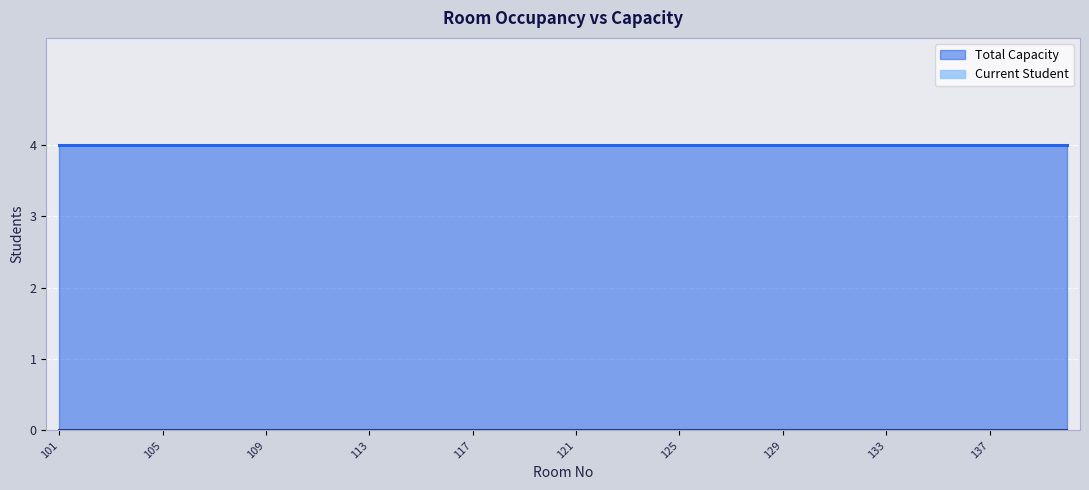

Reading right to left, what are all the values shown in this chart?

Current Student: 140=0	139=0	138=0	137=0	136=0	135=0	134=0	133=0	132=0	131=0	130=0	129=0	128=0	127=0	126=0	125=0	124=0	123=0	122=0	121=0	120=0	119=0	118=0	117=0	116=0	115=0	114=0	113=0	112=0	111=0	110=0	109=0	108=0	107=0	106=0	105=0	104=0	103=0	102=0	101=0
Total Capacity: 140=4	139=4	138=4	137=4	136=4	135=4	134=4	133=4	132=4	131=4	130=4	129=4	128=4	127=4	126=4	125=4	124=4	123=4	122=4	121=4	120=4	119=4	118=4	117=4	116=4	115=4	114=4	113=4	112=4	111=4	110=4	109=4	108=4	107=4	106=4	105=4	104=4	103=4	102=4	101=4